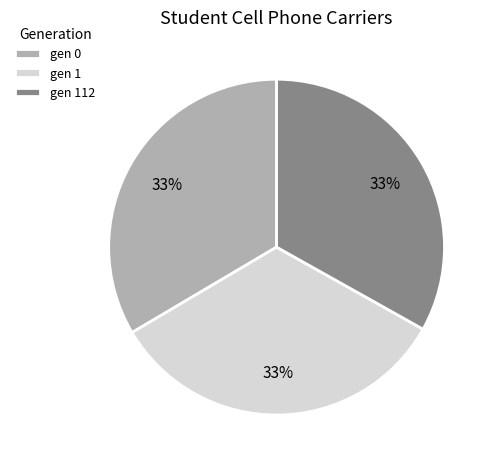

Do gen 112 and gen 0 together represent more than half of the pie?

Yes